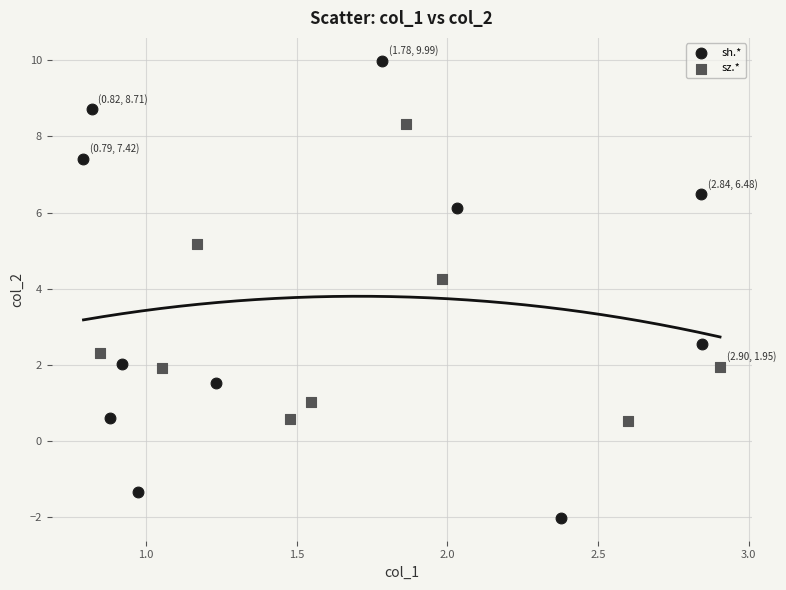

Which series reaches the minimum Y coordinate?

sh.*